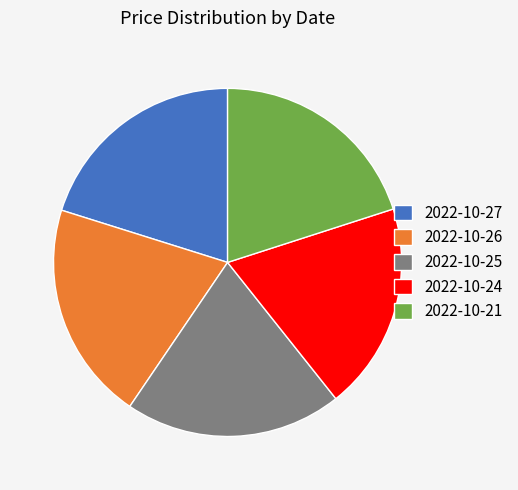

The 2022-10-26 slice represents 13% of the pie. True or false?

False